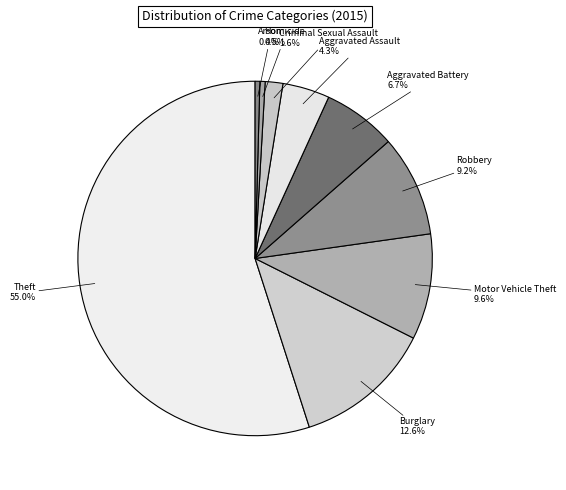

Which slice represents more than half of the pie?

Theft